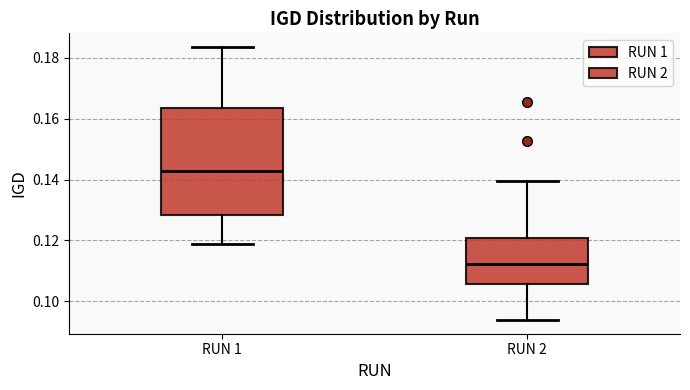

Reading left to right, read every box against the y-axis: the position of its median line, the range the box covers, and the ends of its whiskers. The values are not printed on the chart, so give them approximately, as read against the axis.

RUN 1: median 0.142, box 0.128 to 0.164, whiskers 0.118 to 0.184
RUN 2: median 0.112, box 0.106 to 0.120, whiskers 0.094 to 0.140